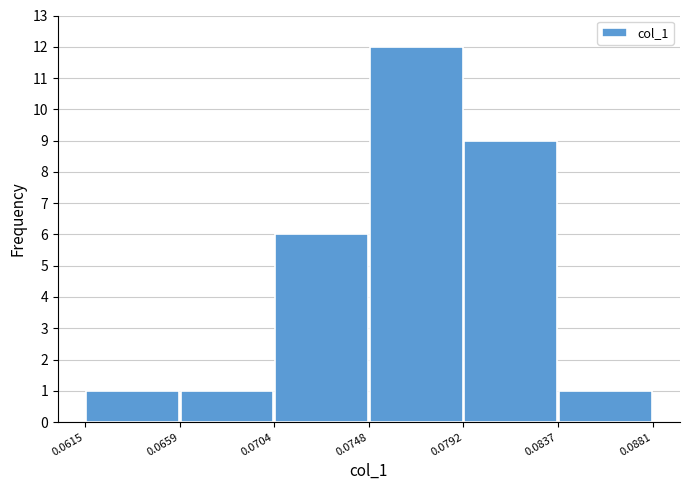

What is the height of the bar covering 0.0792 to 0.0837 on the x-axis? The values are not printed on the chart, so give them approximately, as read against the axis.

9